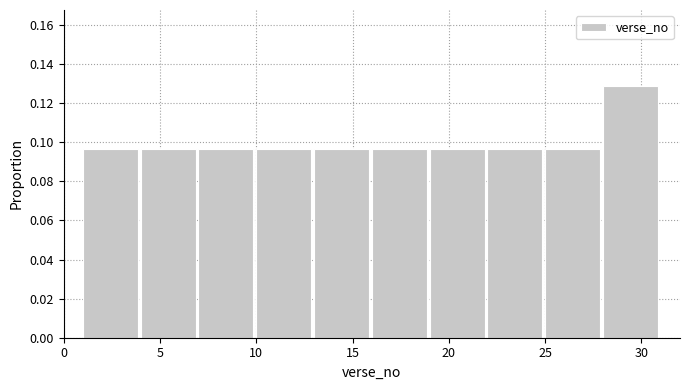

Reading left to right, transcribe this chart: for each bar, give the range it covers on the x-axis and its height. The values are not printed on the chart, so give them approximately, as read against the axis.

1 to 4: 0.096
4 to 7: 0.096
7 to 10: 0.096
10 to 13: 0.096
13 to 16: 0.096
16 to 19: 0.096
19 to 22: 0.096
22 to 25: 0.096
25 to 28: 0.096
28 to 31: 0.130